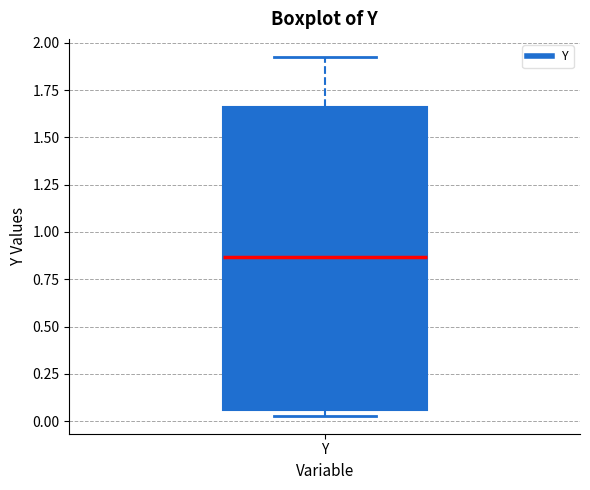

Transcribe this box plot: give where the median line is, the range the box spans, and where the two whiskers end, as read against the y-axis. The values are not printed on the chart, so give them approximately, as read against the axis.

median 0.85, box 0.05 to 1.65, whiskers 0.05 (just below the box's lower edge) to 1.95